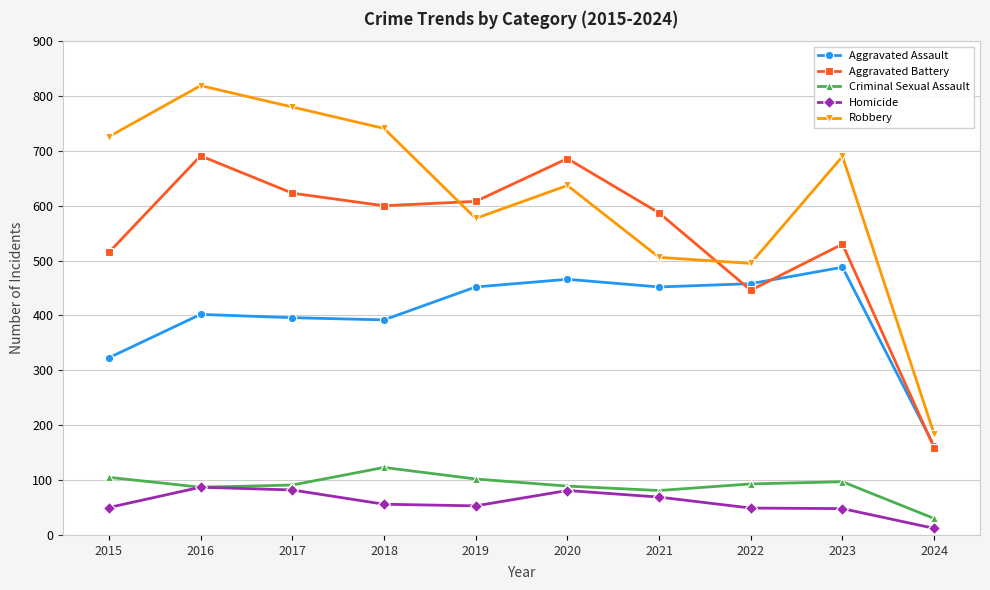

True or false: Robbery and Criminal Sexual Assault cross at least once.

False